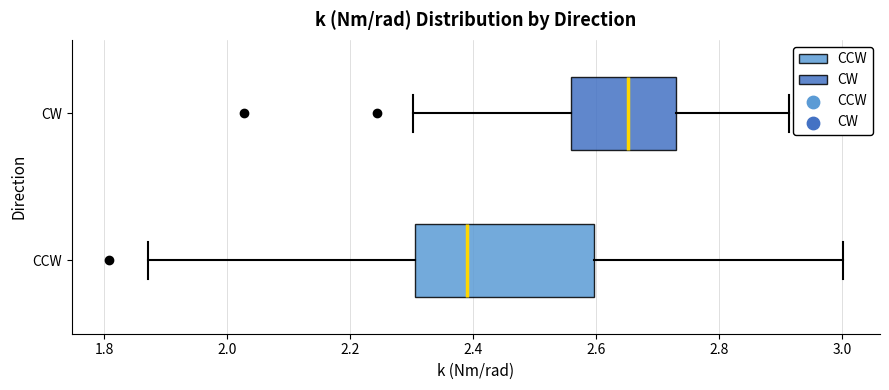

Reading bottom to top, read every box against the x-axis: the position of its median line, the range the box covers, and the ends of its whiskers. The values are not printed on the chart, so give them approximately, as read against the axis.

CCW: median 2.38, box 2.30 to 2.60, whiskers 1.88 to 3.00
CW: median 2.66, box 2.56 to 2.72, whiskers 2.30 to 2.92